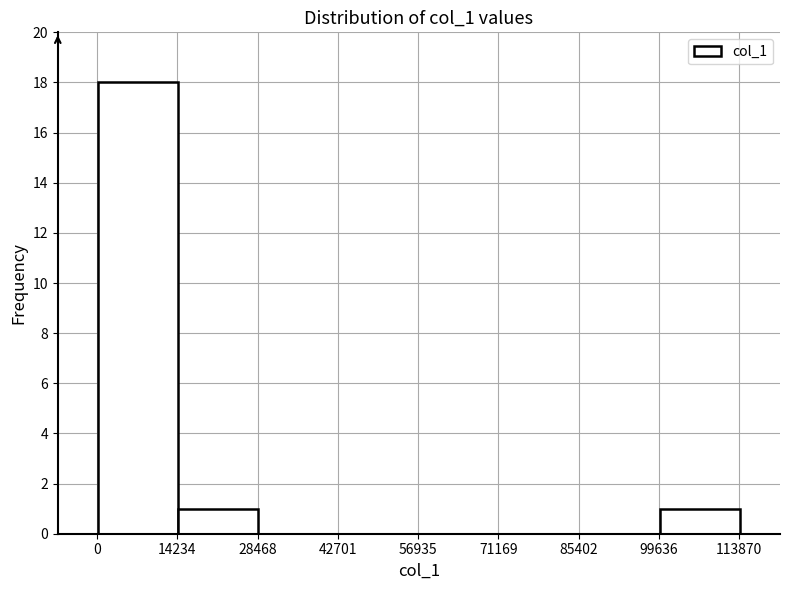

Reading left to right, transcribe this chart: for each bar, give the range it covers on the x-axis and its height. Neither the bar edges nor the heights are printed on the chart, so give them approximately, as read against the axes.

0 to 14000: 18
14000 to 28000: 1
28000 to 42000: 0
42000 to 58000: 0
58000 to 72000: 0
72000 to 86000: 0
86000 to 100000: 0
100000 to 114000: 1